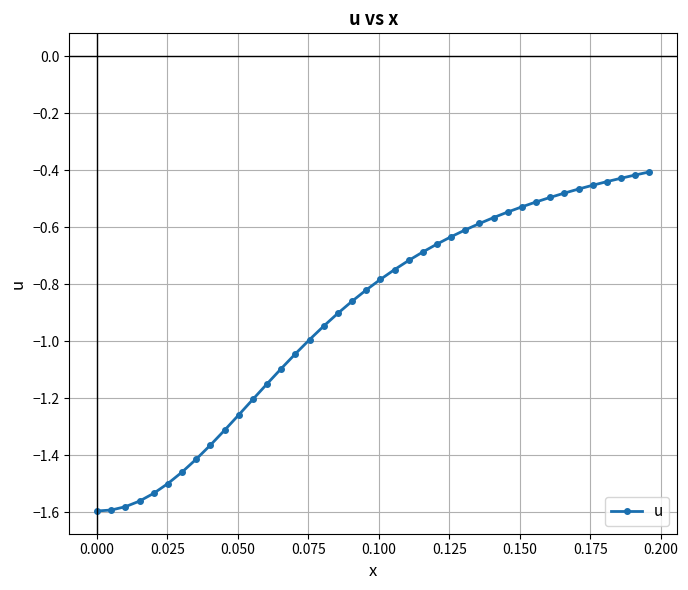

What is the difference between the second highest and minimum values?

1.2